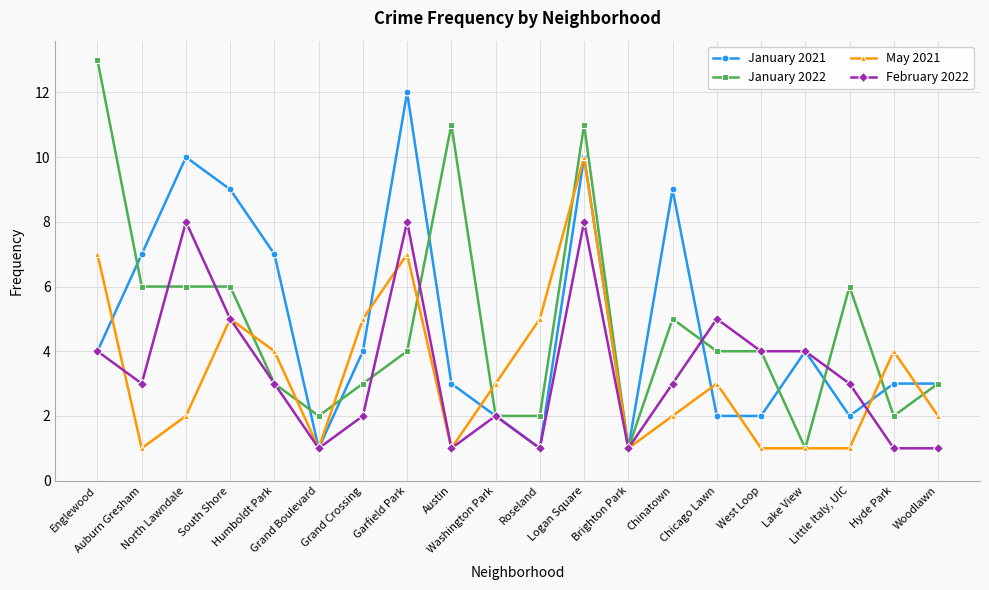

At which category is the sum across all series the highest?

Logan Square